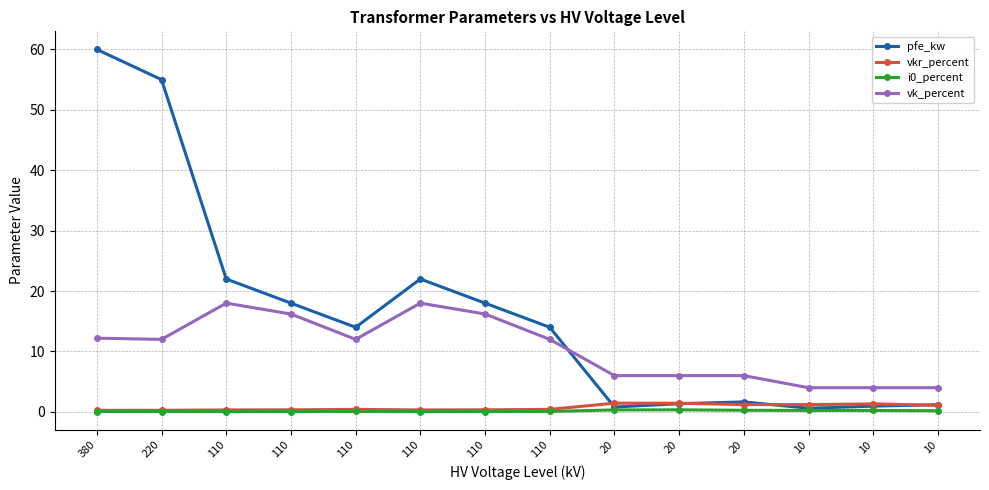

What is the total value across all series at 110?

40.4